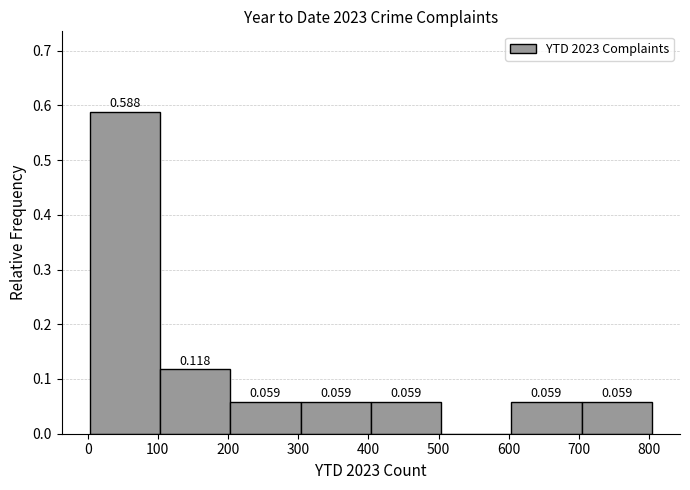

Which range on the x-axis has the tallest bar?

0 to 100